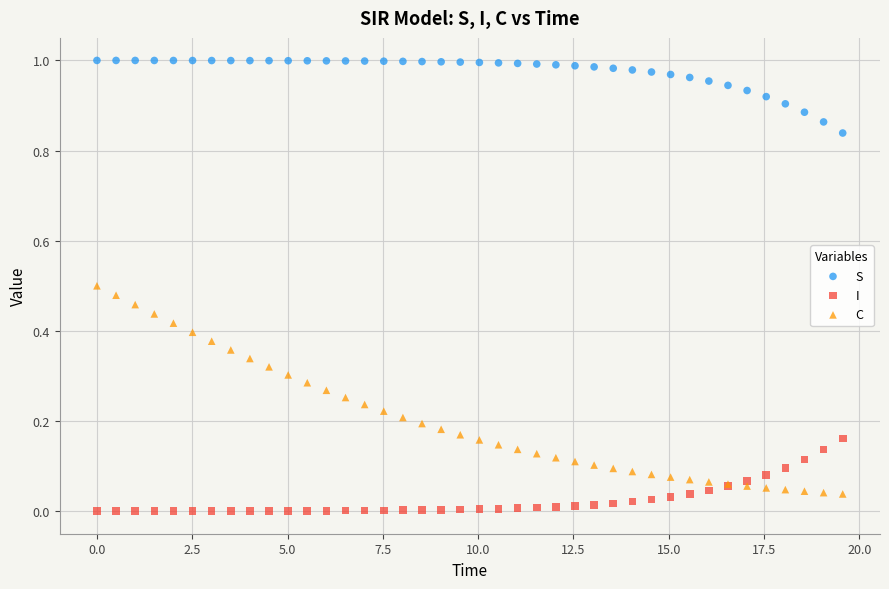

What are all the series names shown in the legend?

S, I, C